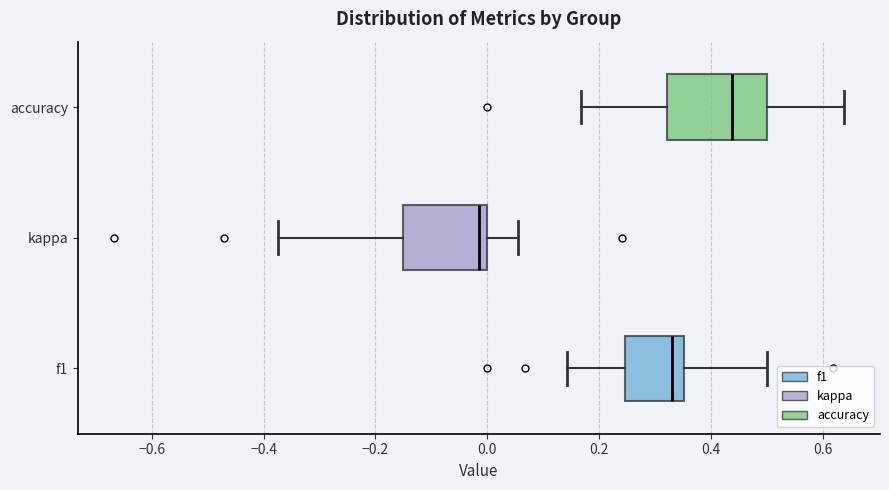

Which box is the widest, from its left edge to its right edge?

accuracy